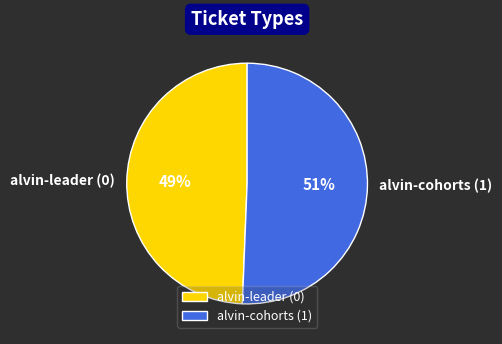

Is the sum of alvin-cohorts (1) and alvin-leader (0) greater than half?

Yes